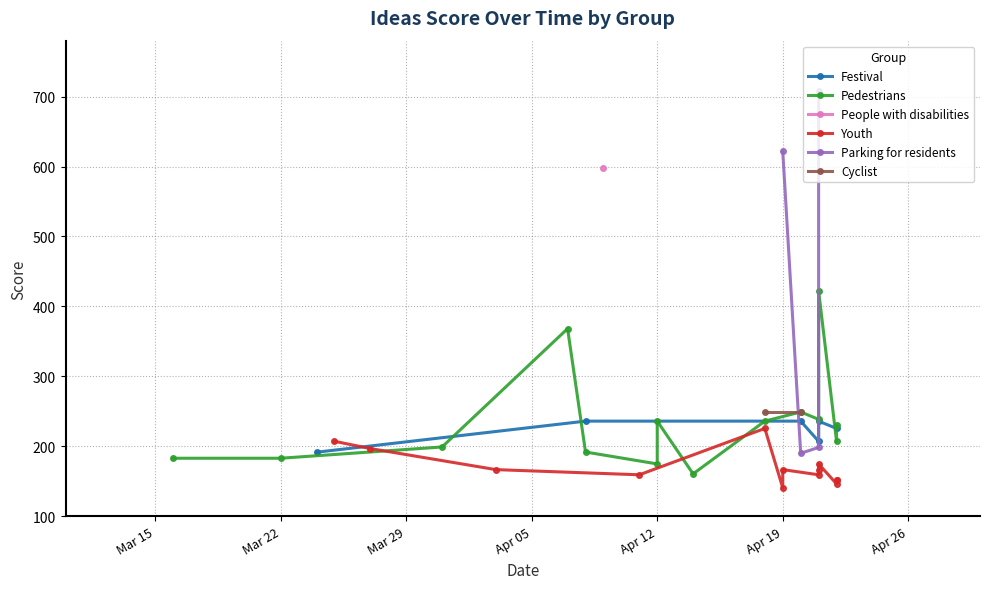

How many data points are less than 206?

20